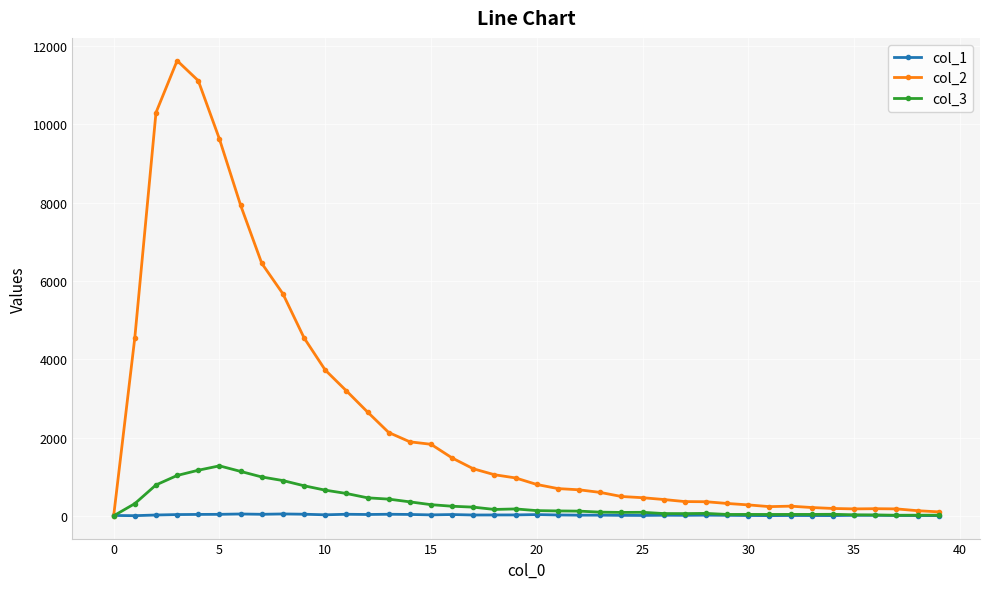

What is the greatest value displayed?

11631